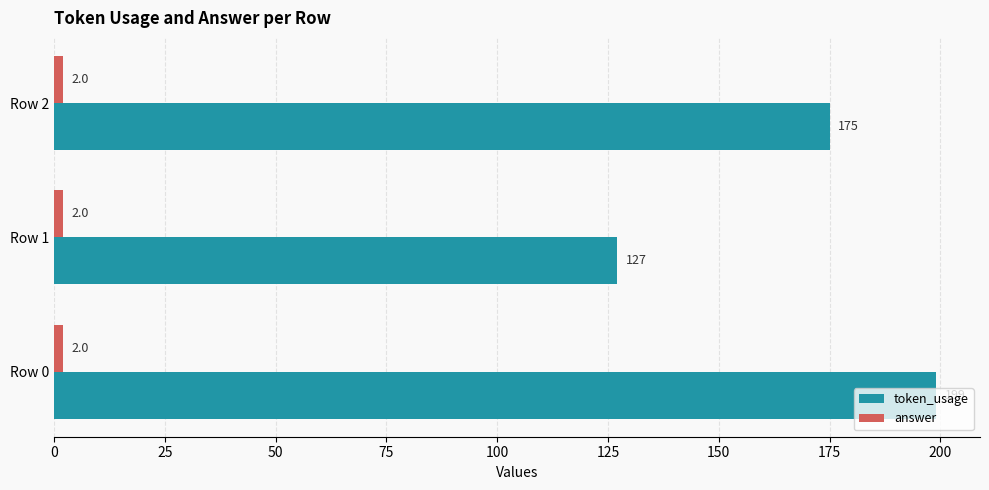

Which series has the largest total across all categories?

token_usage